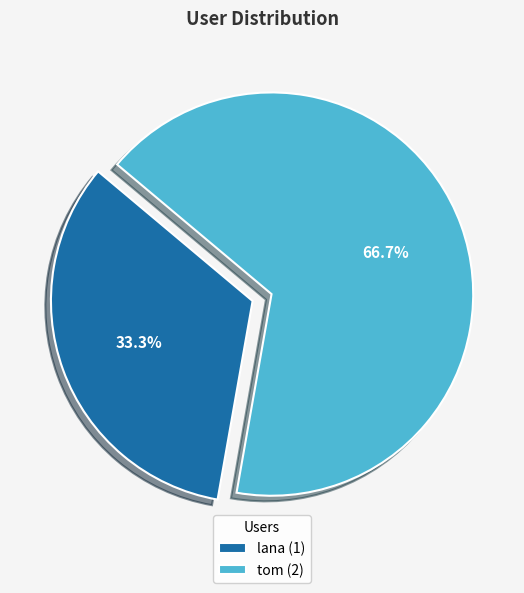

Is there a majority slice in this chart?

Yes